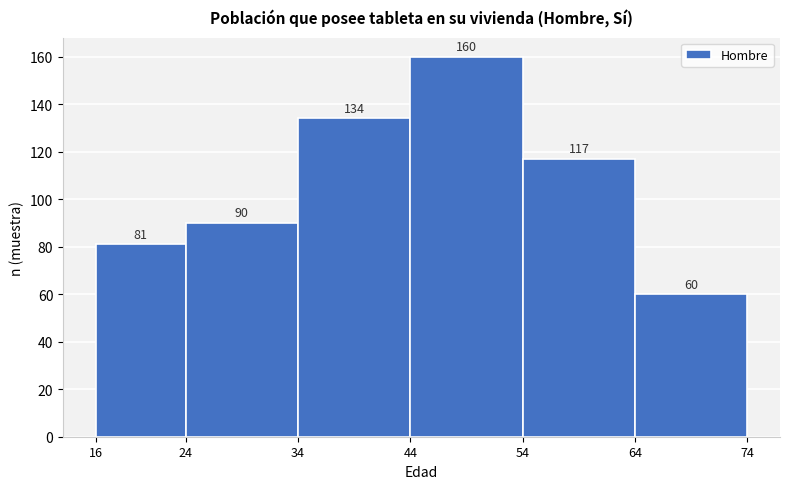

Reading left to right, list every bar in this chart as the range it spans on the x-axis followed by its height.

16 to 24: 81
24 to 34: 90
34 to 44: 134
44 to 54: 160
54 to 64: 117
64 to 74: 60